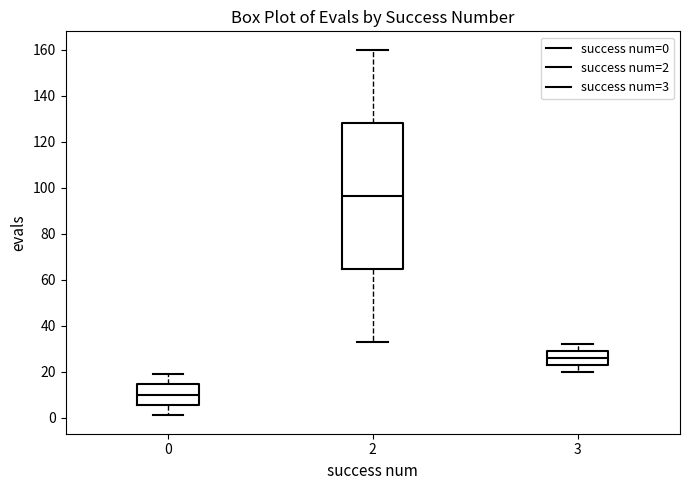

Which box is the tallest, from its lower edge to its upper edge?

2